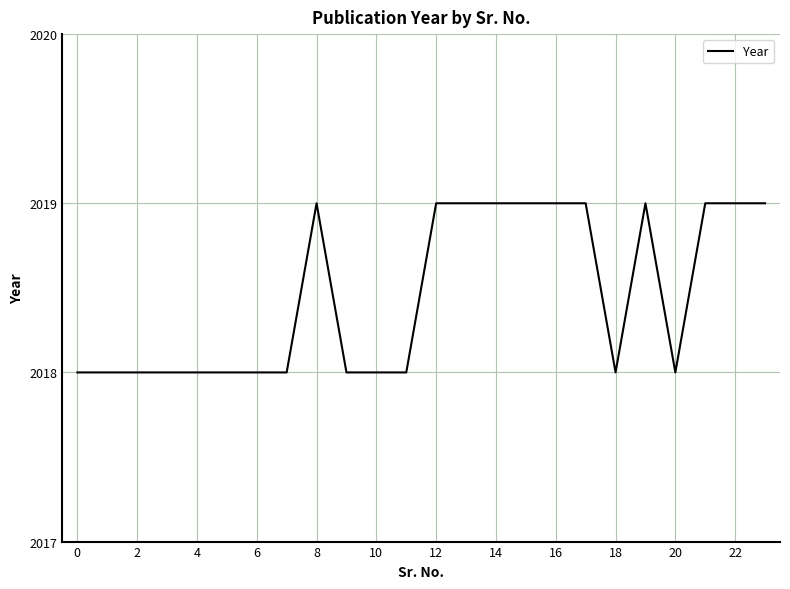

What is the minimum value shown in the chart?

2018